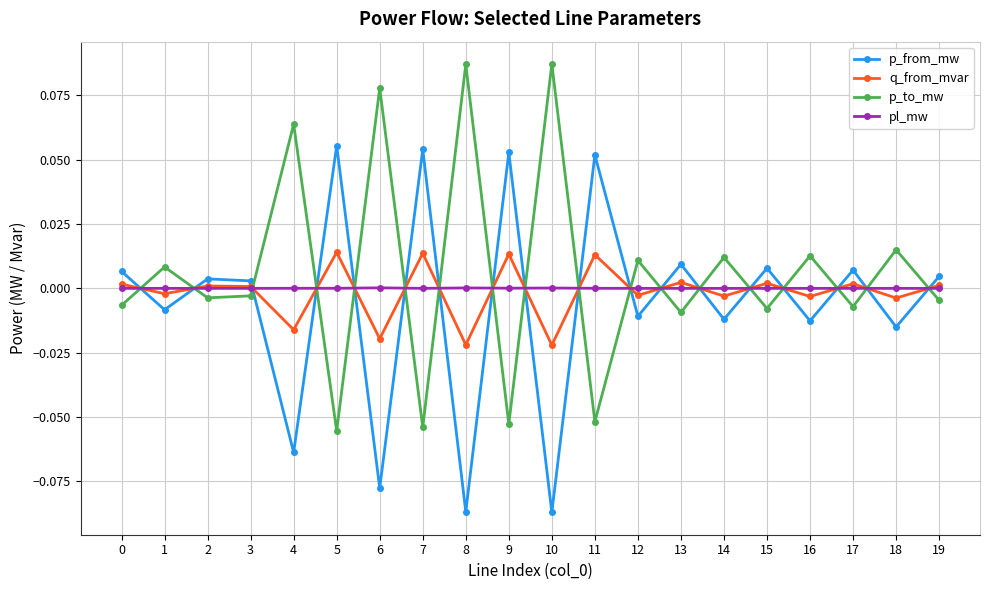

At 8, list the series in order from largest to smallest.

p_to_mw, pl_mw, q_from_mvar, p_from_mw